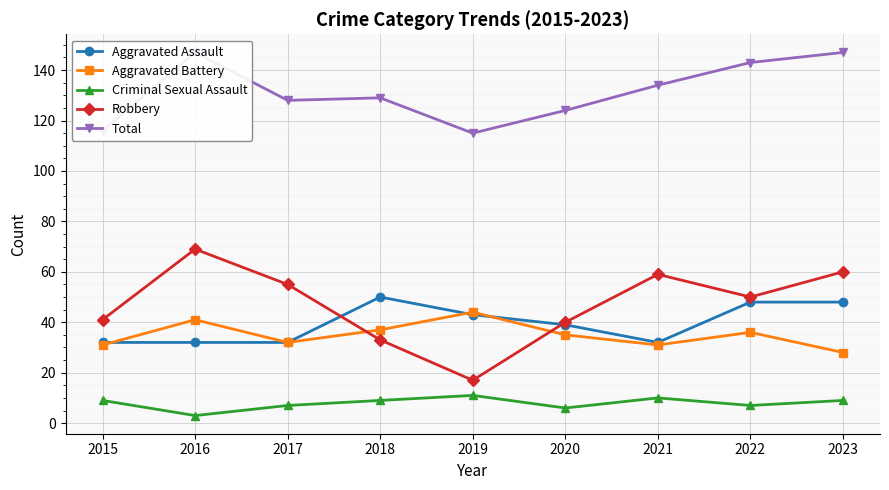

What are all the series names shown in the legend?

Aggravated Assault, Aggravated Battery, Criminal Sexual Assault, Robbery, Total